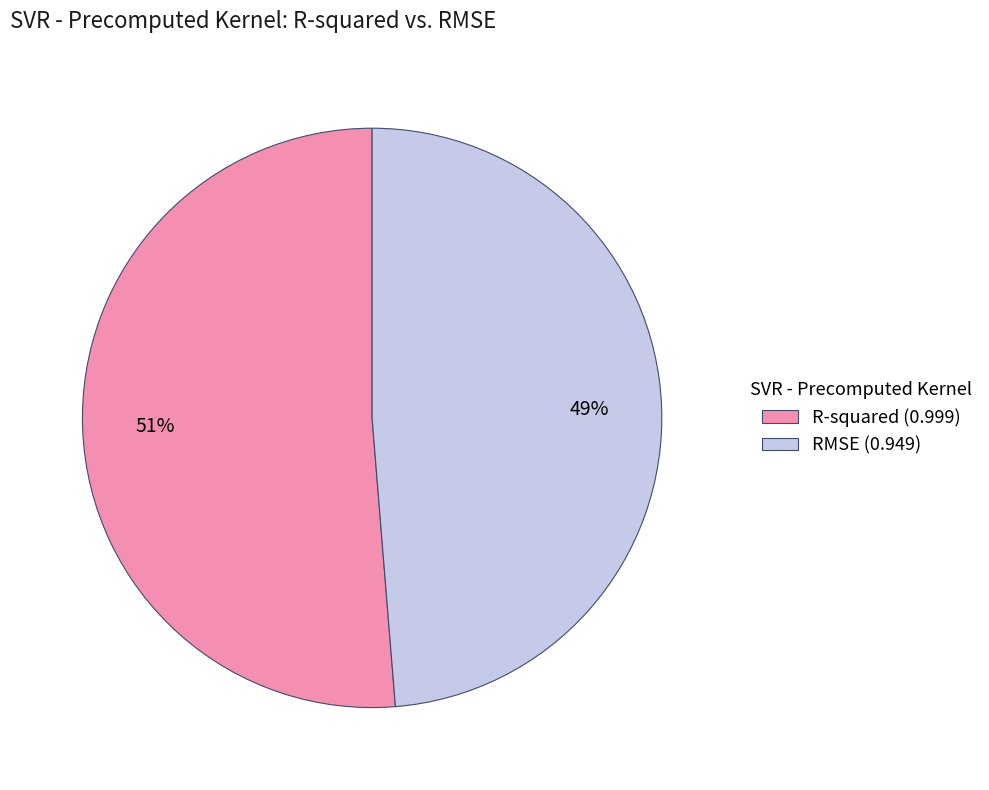

Rank the categories by value from lowest to highest.

RMSE, R-squared